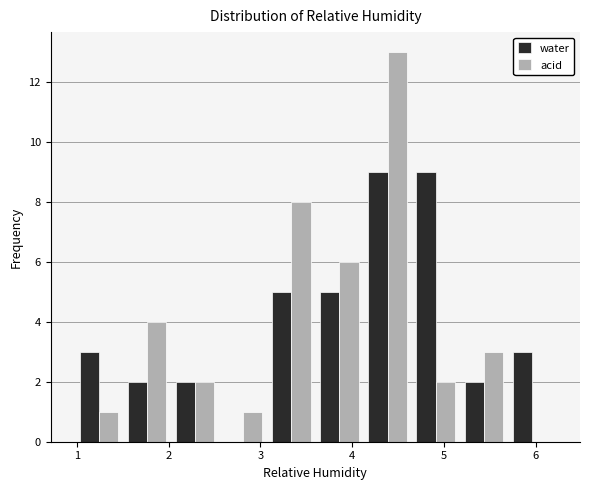

What is the height of the water bar covering 2.0 to 2.5 on the x-axis? Neither the bar edges nor the heights are printed on the chart, so give them approximately, as read against the axes.

2